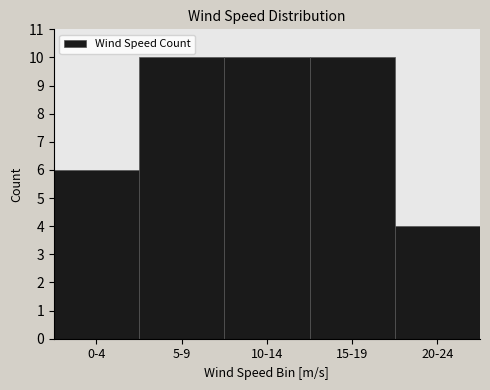

Reading left to right, list all the values displayed in this chart.

0-4=6	5-9=10	10-14=10	15-19=10	20-24=4